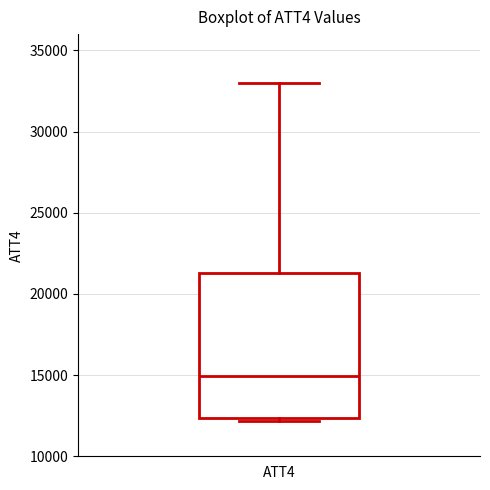

Where is the upper edge of the box for ATT4 on the y-axis? The values are not printed on the chart, so give them approximately, as read against the axis.

21500